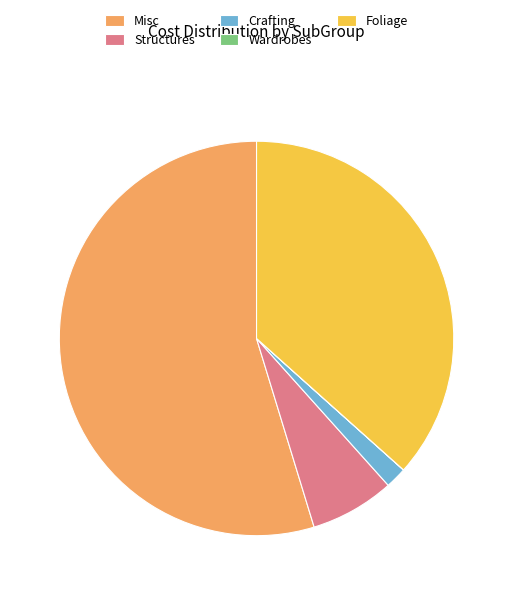

Is there any slice that represents more than half of the pie?

Yes